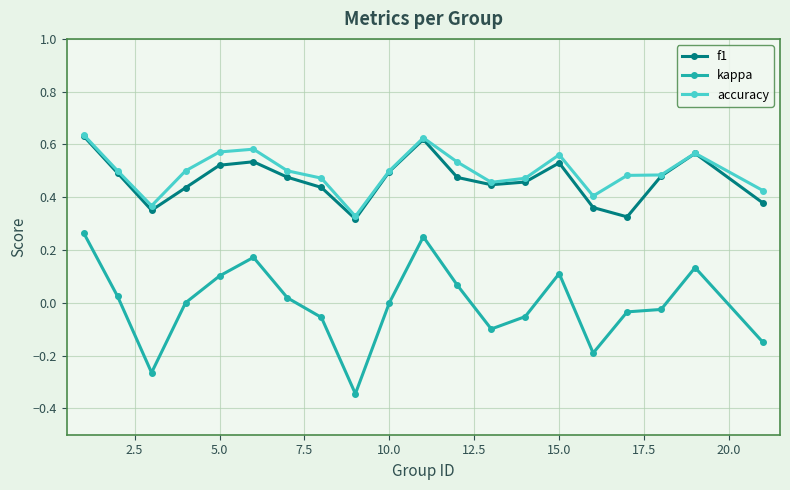

Which series has the widest spread of values?

kappa